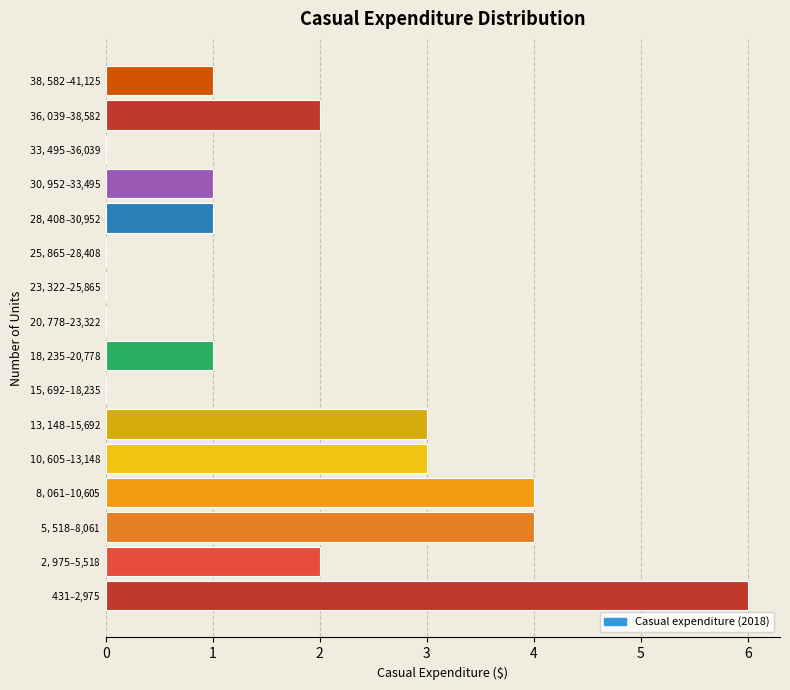

What is the greatest value displayed?

6